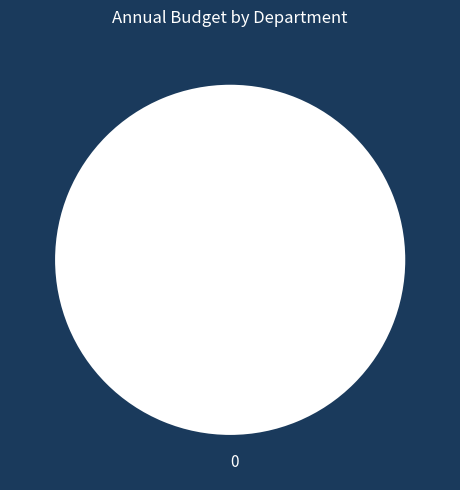

True or false: 0 accounts for 94% of the total.

False